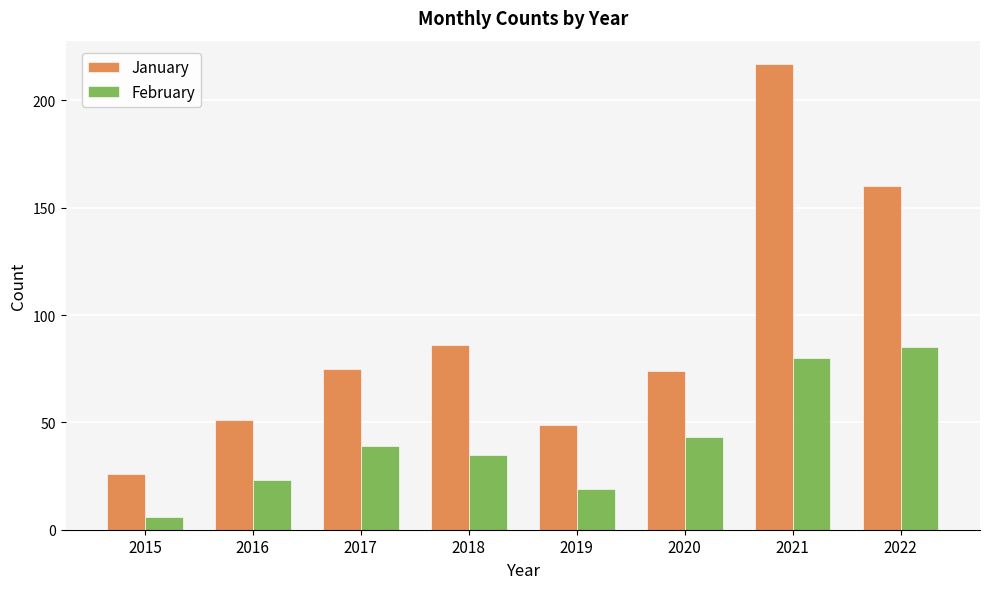

The value of January at 2016 is 51. True or false?

True